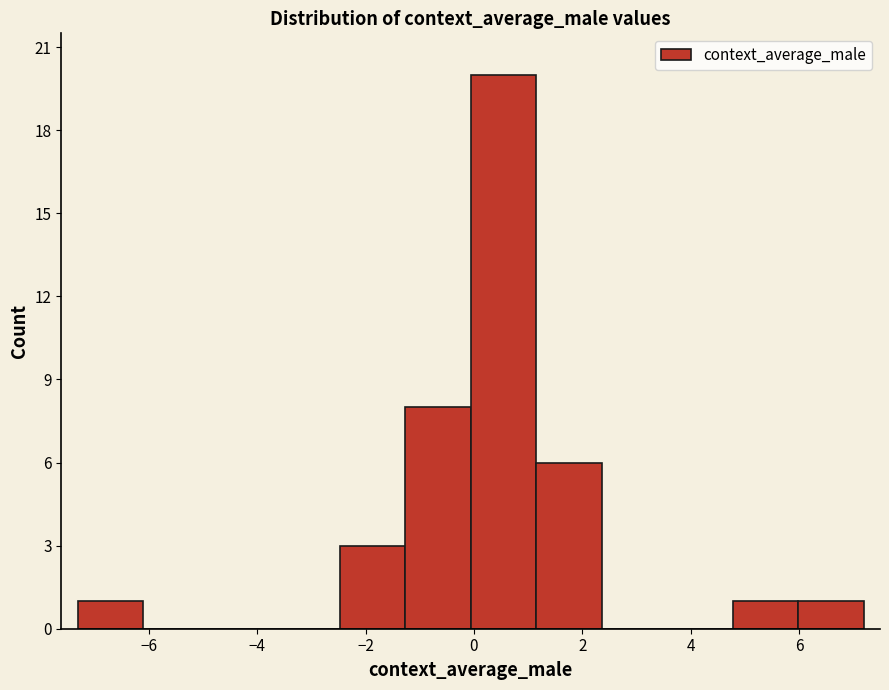

Over which range of the x-axis is the bar tallest?

0.0 to 1.2